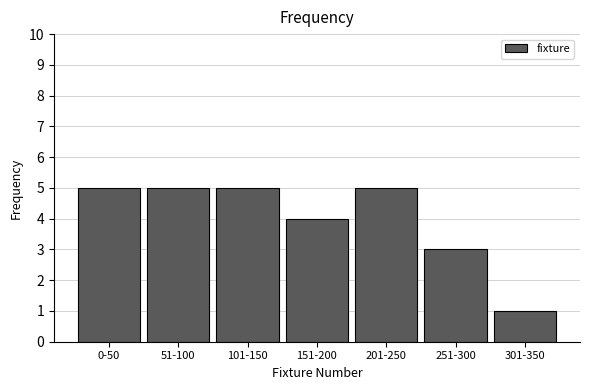

Reading left to right, what are all the values shown in this chart?

0-50=5	51-100=5	101-150=5	151-200=4	201-250=5	251-300=3	301-350=1